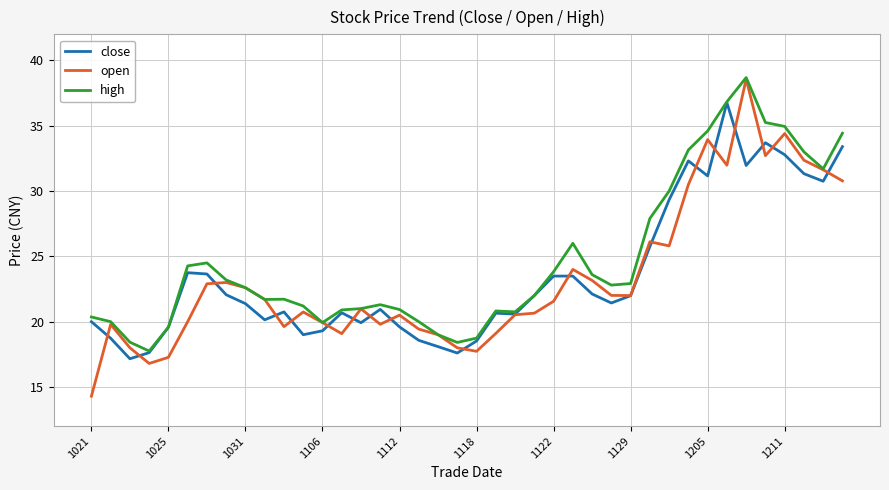

What is the sum of all open values?

933.0